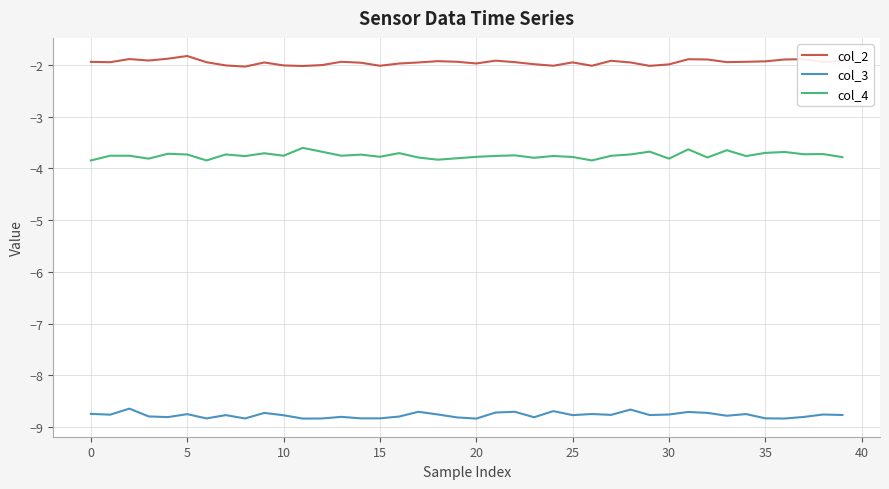

True or false: col_2 and col_4 cross at least once.

False